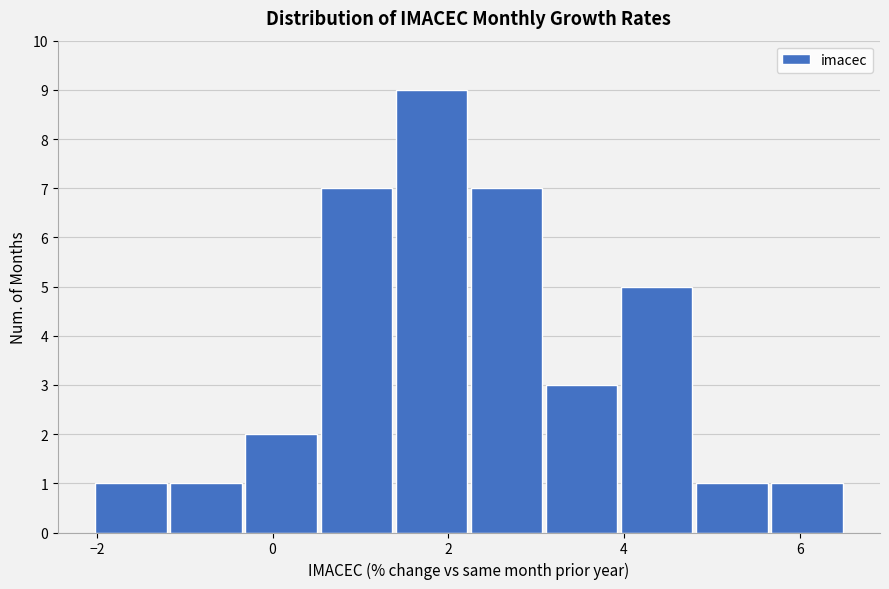

How tall is the bar that spans -1.2 to -0.4 on the x-axis? Neither the bar edges nor the heights are printed on the chart, so give them approximately, as read against the axes.

1